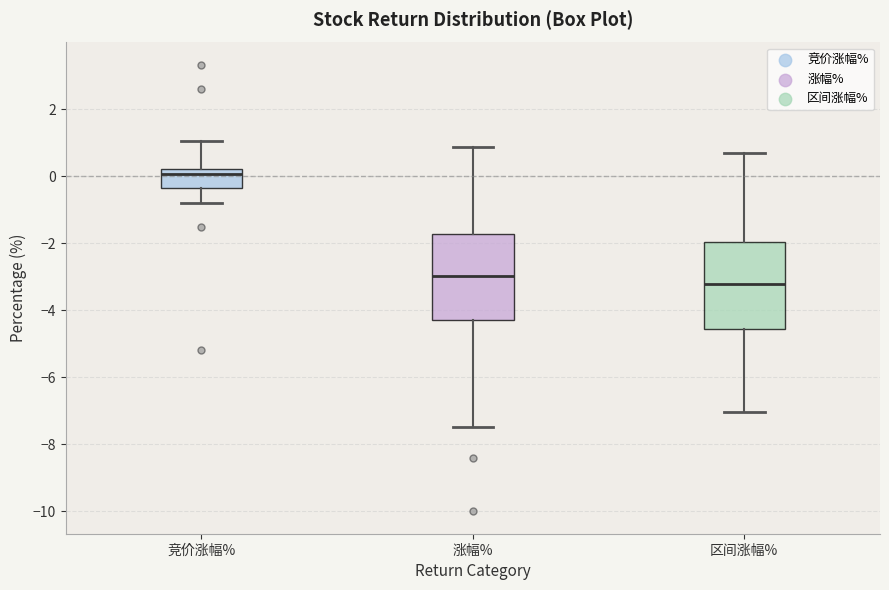

Reading left to right, transcribe this box plot: for each box, give where its median line is, the range the box spans, and where its two whiskers end, as read against the y-axis. The values are not printed on the chart, so give them approximately, as read against the axis.

竞价涨幅%: median 0.0, box -0.4 to 0.2, whiskers -0.8 to 1.0
涨幅%: median -3.0, box -4.4 to -1.8, whiskers -7.4 to 0.8
区间涨幅%: median -3.2, box -4.6 to -2.0, whiskers -7.0 to 0.6